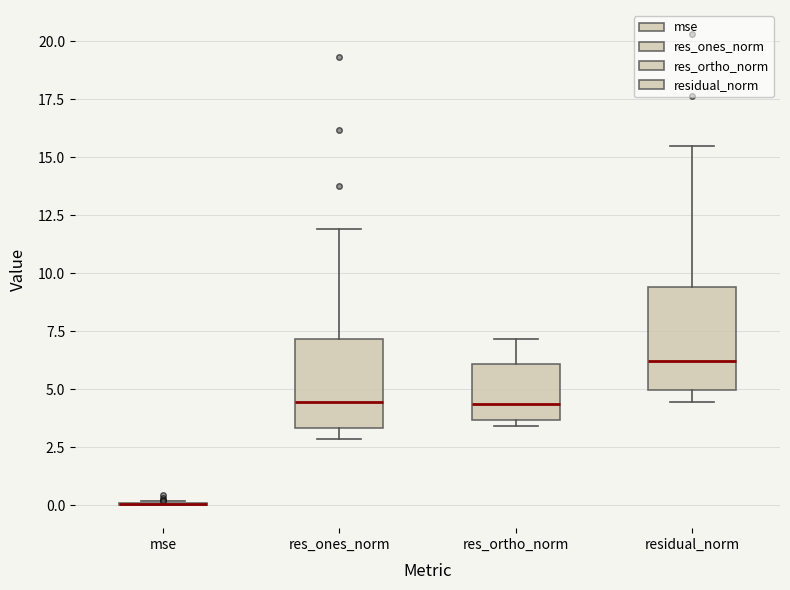

Reading left to right, transcribe this box plot: for each box, give where its median line is, the range the box spans, and where its two whiskers end, as read against the y-axis. The values are not printed on the chart, so give them approximately, as read against the axis.

mse: box collapsed to a line at 0.0, whiskers 0.0 to 0.0
res_ones_norm: median 4.5, box 3.5 to 7.0, whiskers 3.0 to 12.0
res_ortho_norm: median 4.5, box 3.5 to 6.0, whiskers 3.5 (just below the box's lower edge) to 7.0
residual_norm: median 6.0, box 5.0 to 9.5, whiskers 4.5 to 15.5